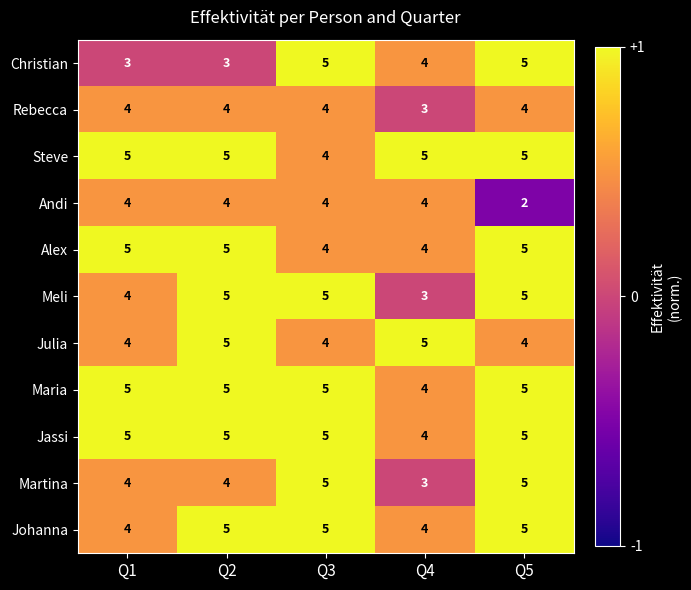

At how many categories does at least one series exceed 2?

5